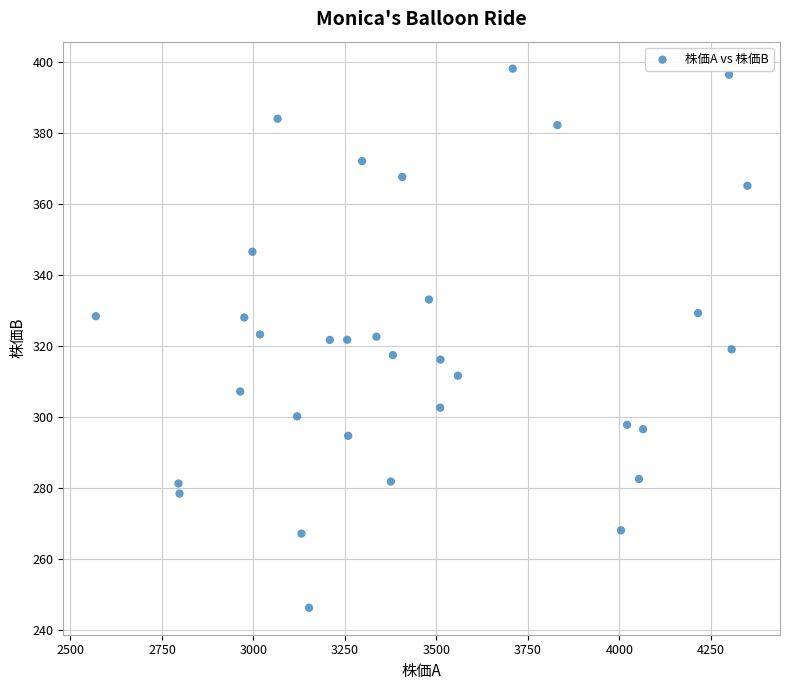

What is the range of Y values (max minus min)?

151.9